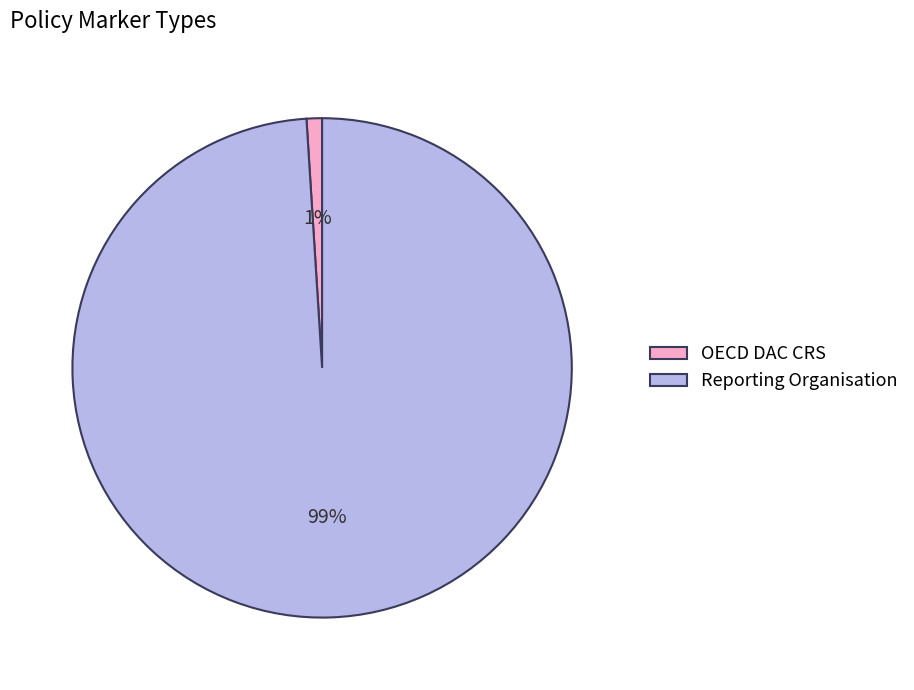

Which has a higher value, Reporting Organisation or OECD DAC CRS?

Reporting Organisation